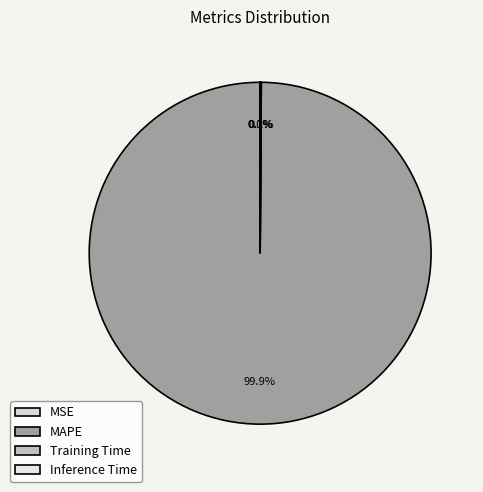

Which category has the smallest portion of the pie?

MSE